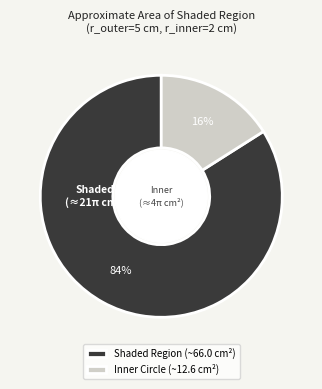

How many segments does this pie chart have?

2